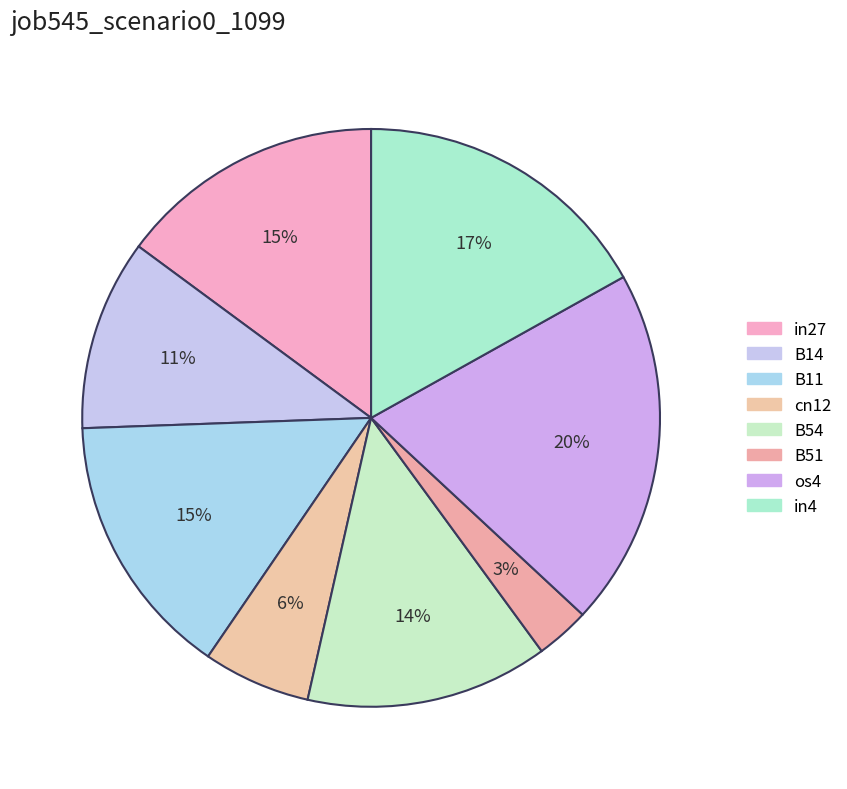

Is the sum of os4 and B54 greater than half?

No